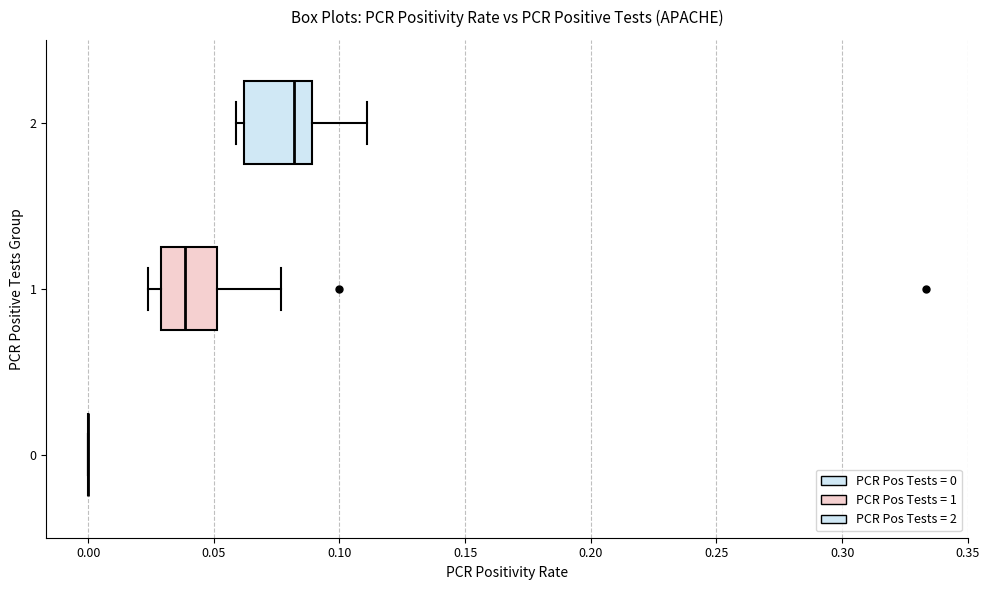

Reading bottom to top, read every box against the x-axis: the position of its median line, the range the box covers, and the ends of its whiskers. The values are not printed on the chart, so give them approximately, as read against the axis.

0: box collapsed to a line at 0.000, whiskers 0.000 to 0.000
1: median 0.040, box 0.030 to 0.050, whiskers 0.025 to 0.075
2: median 0.080, box 0.060 to 0.090, whiskers 0.060 (just left of the box's left edge) to 0.110